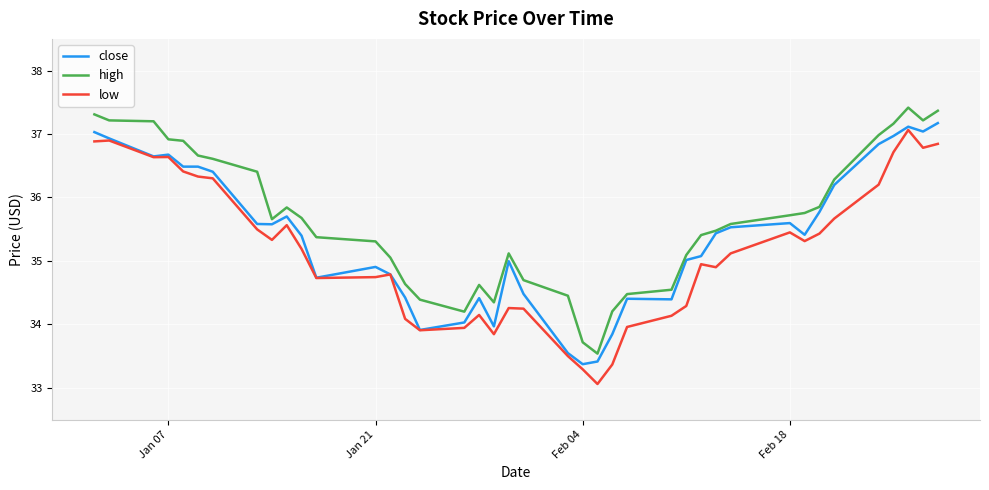

Rank the series by their average value, from highest to lowest.

high, close, low